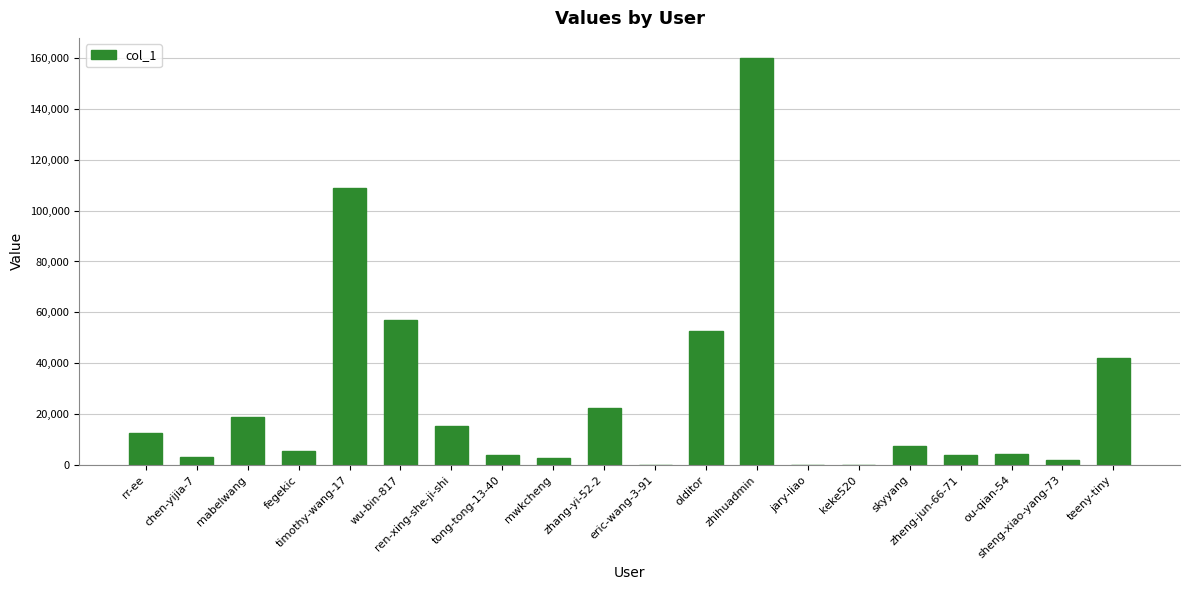

What is the average value?

26119